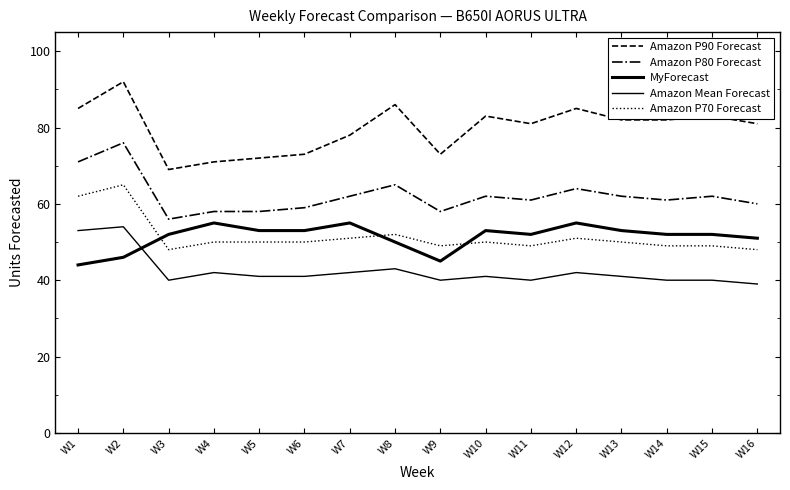

True or false: Amazon P70 Forecast and Amazon P80 Forecast cross at least once.

False